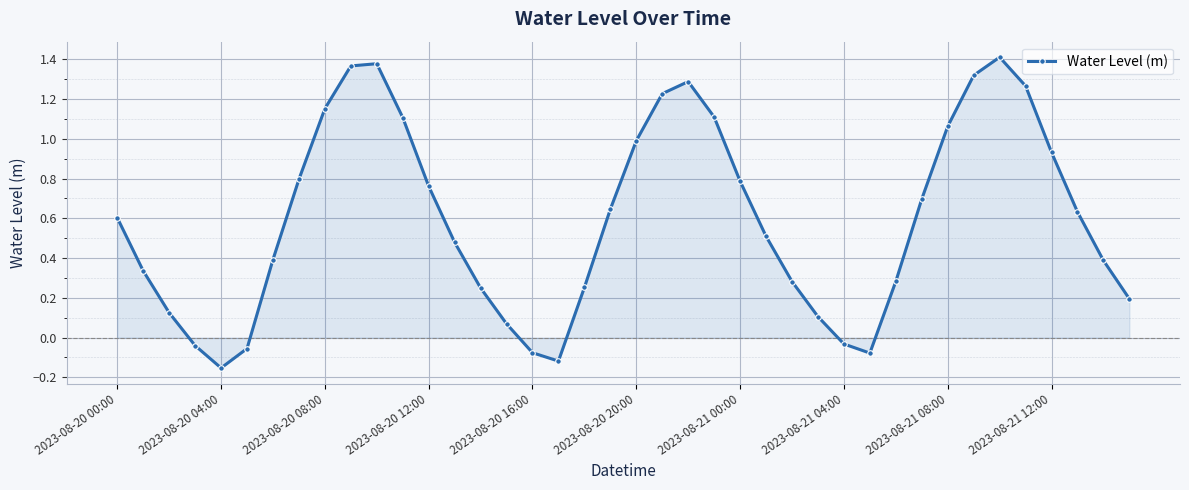

How many points are lower than both their immediate neighbors (excluding endpoints)?

3